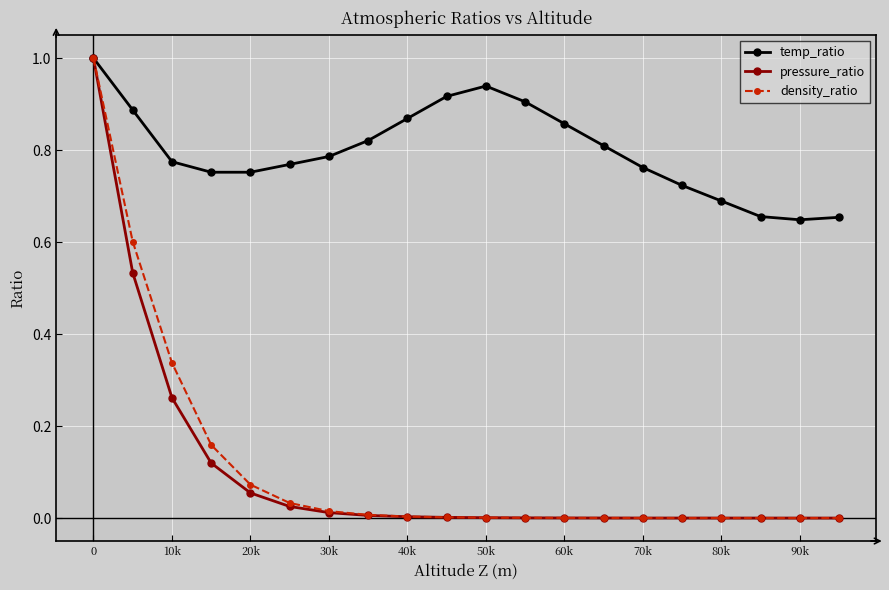

Which series has the largest range (max minus min)?

pressure_ratio